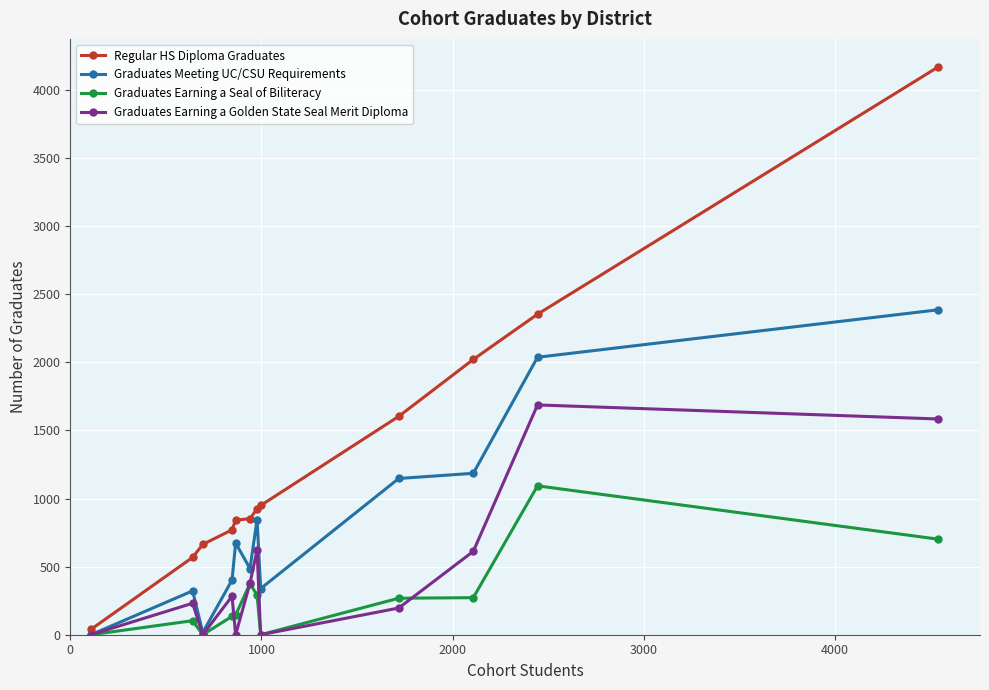

What is the maximum value for Graduates Meeting UC/CSU Requirements?

2385